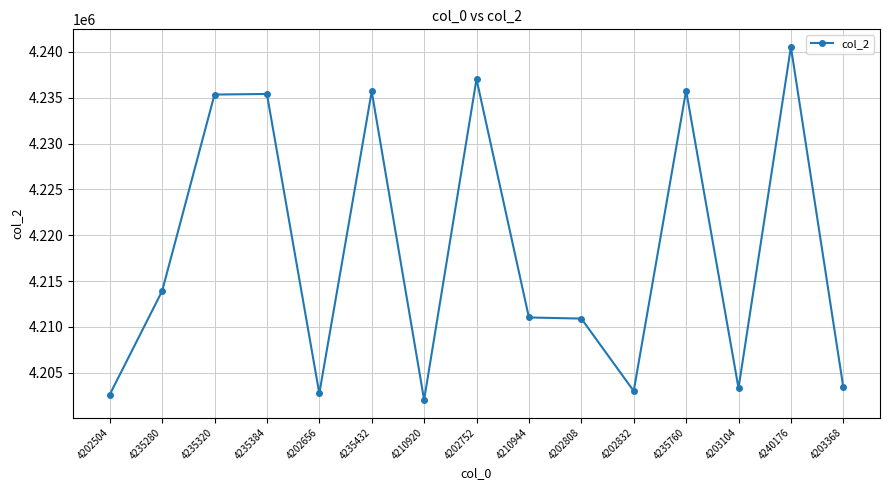

True or false: the data shows 4235416 at 4235384.

True